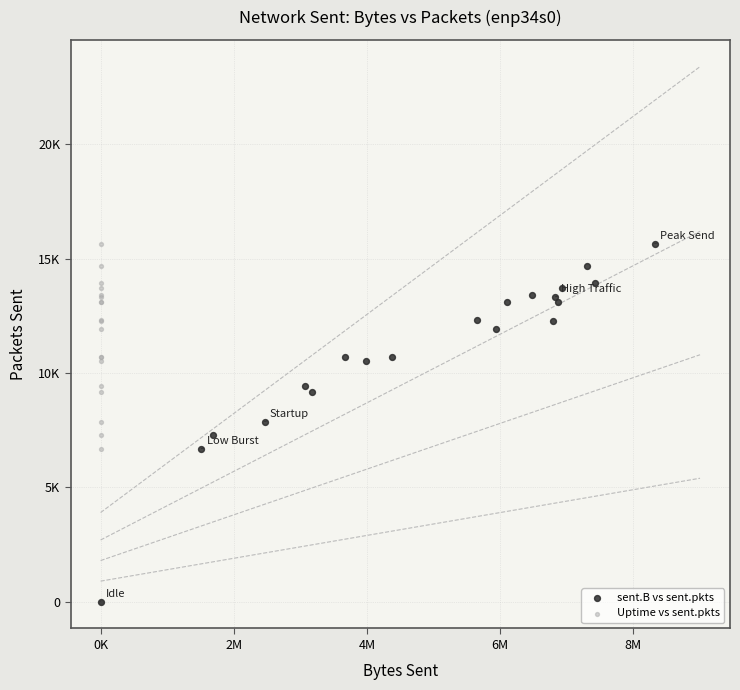

What are all the series names shown in the legend?

sent.B vs sent.pkts, Uptime vs sent.pkts